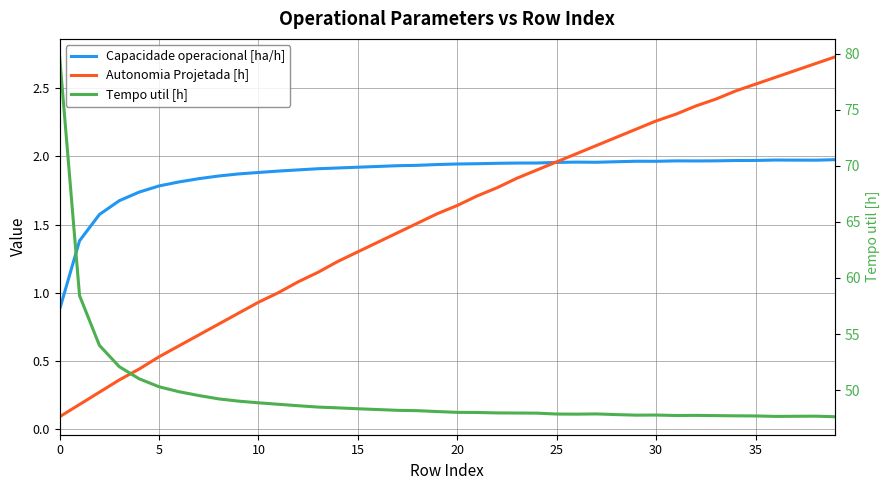

What is the lowest value of the Autonomia Projetada [h] series?

0.1